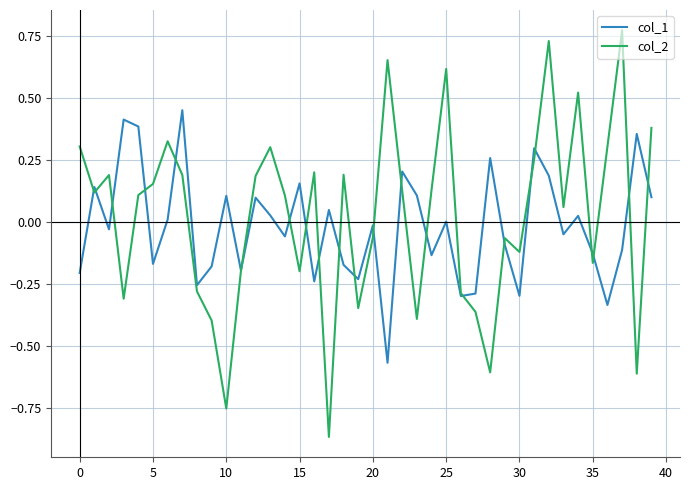

Rank the series by their maximum value, from highest to lowest.

col_2, col_1